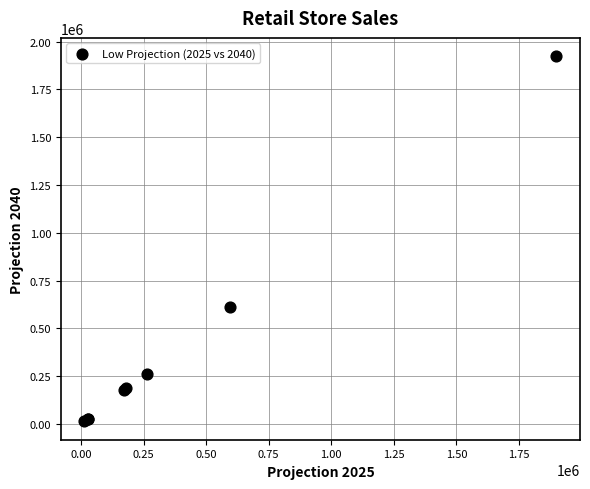

What Y value in the scatter plot is closest to 968750?

610400